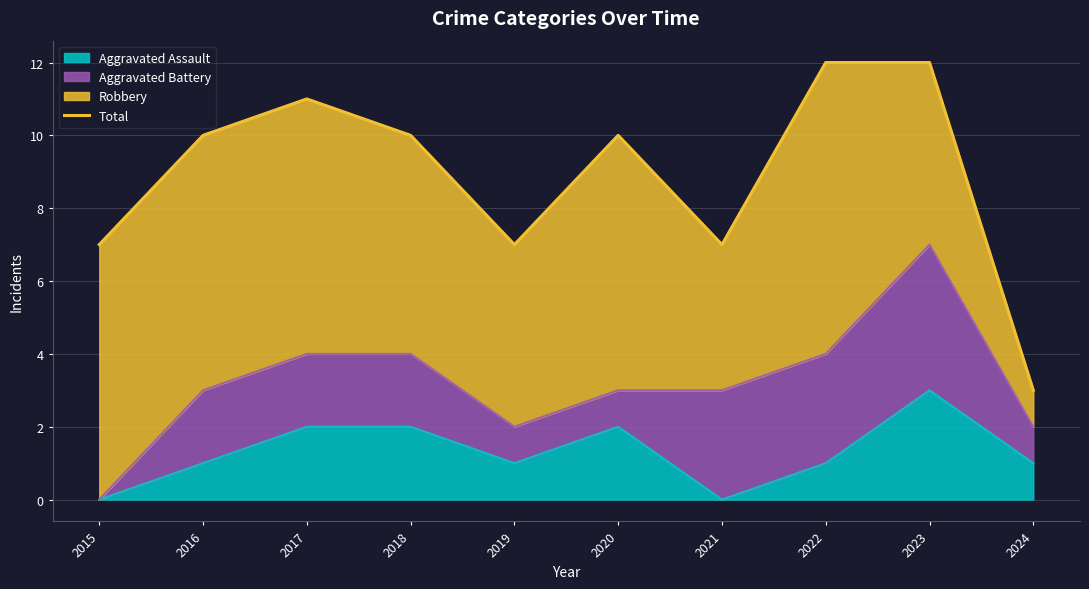

Reading right to left, what are all the values shown in this chart?

3	12	12	7	10	7	10	11	10	7